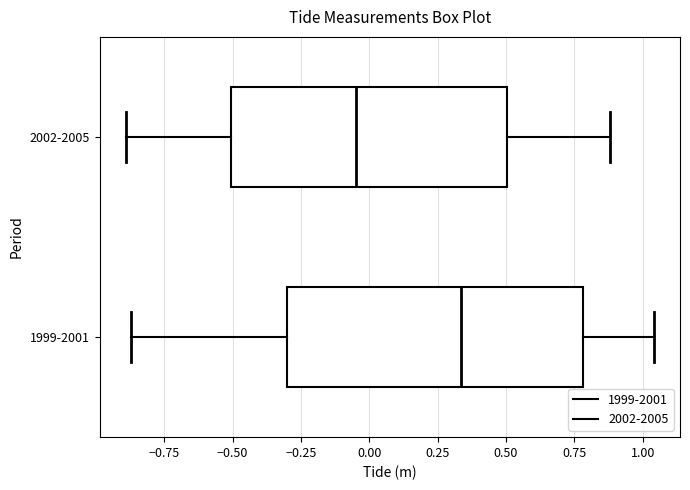

Reading bottom to top, read every box against the x-axis: the position of its median line, the range the box covers, and the ends of its whiskers. The values are not printed on the chart, so give them approximately, as read against the axis.

1999-2001: median 0.35, box -0.30 to 0.80, whiskers -0.85 to 1.05
2002-2005: median -0.05, box -0.50 to 0.50, whiskers -0.90 to 0.90